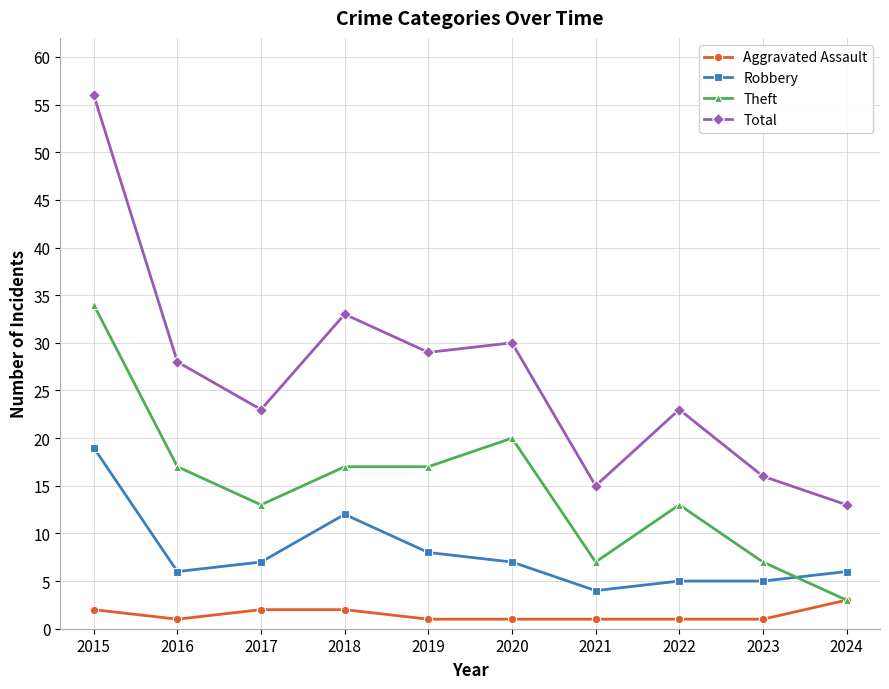

What is the sum of the Total values at 2015 and 2024?

69